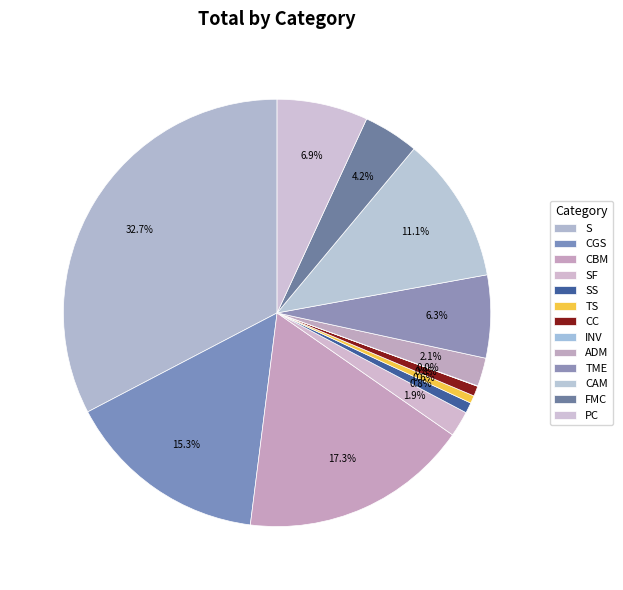

Count the number of slices in the pie.

13